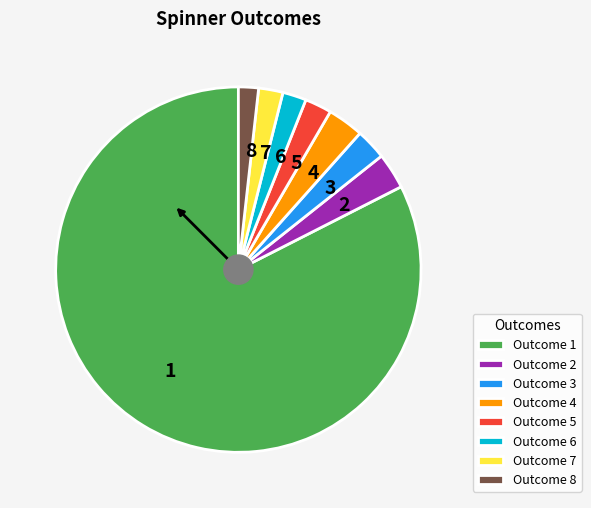

Do 4 and 1 together represent more than half of the pie?

Yes